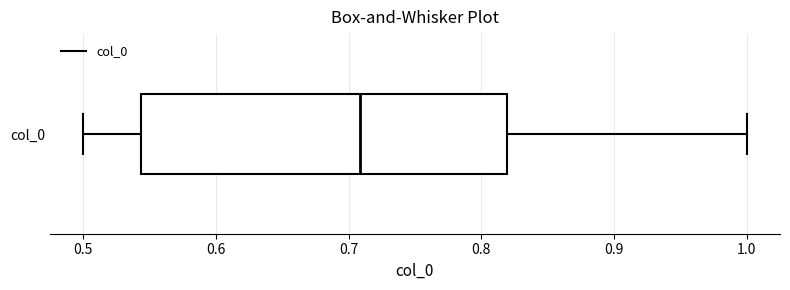

Transcribe this box plot: give where the median line is, the range the box spans, and where the two whiskers end, as read against the x-axis. The values are not printed on the chart, so give them approximately, as read against the axis.

median 0.71, box 0.54 to 0.82, whiskers 0.50 to 1.00